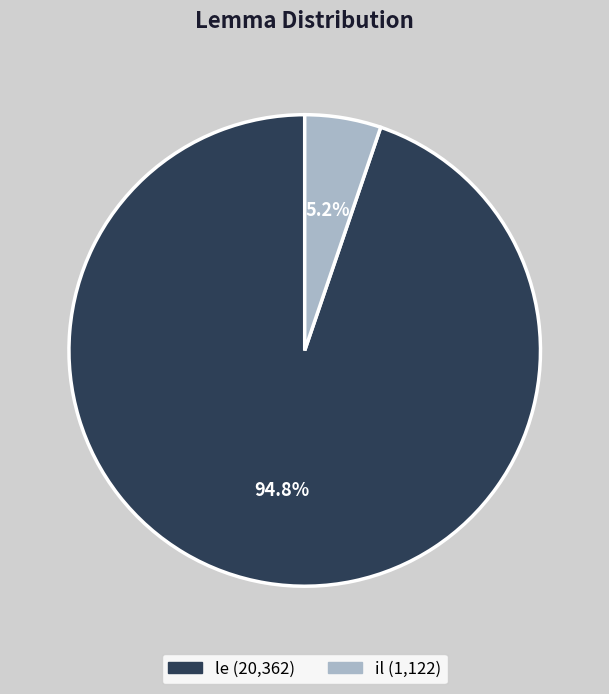

What is the largest slice in the pie chart?

le